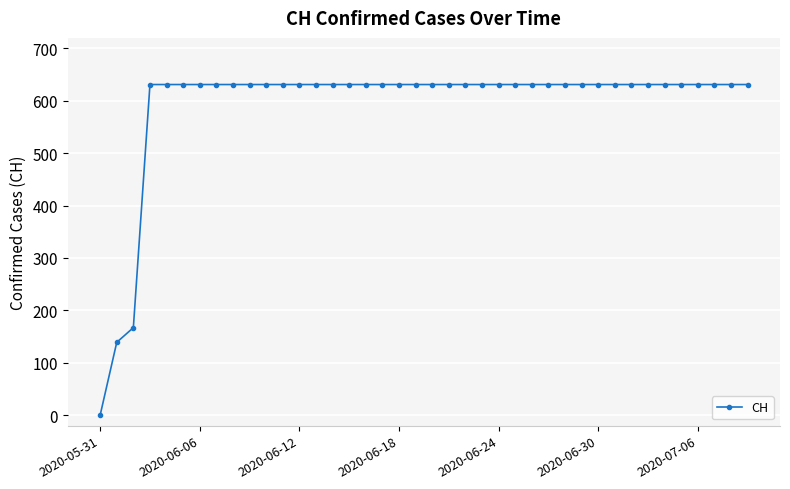

What is the average value?

591